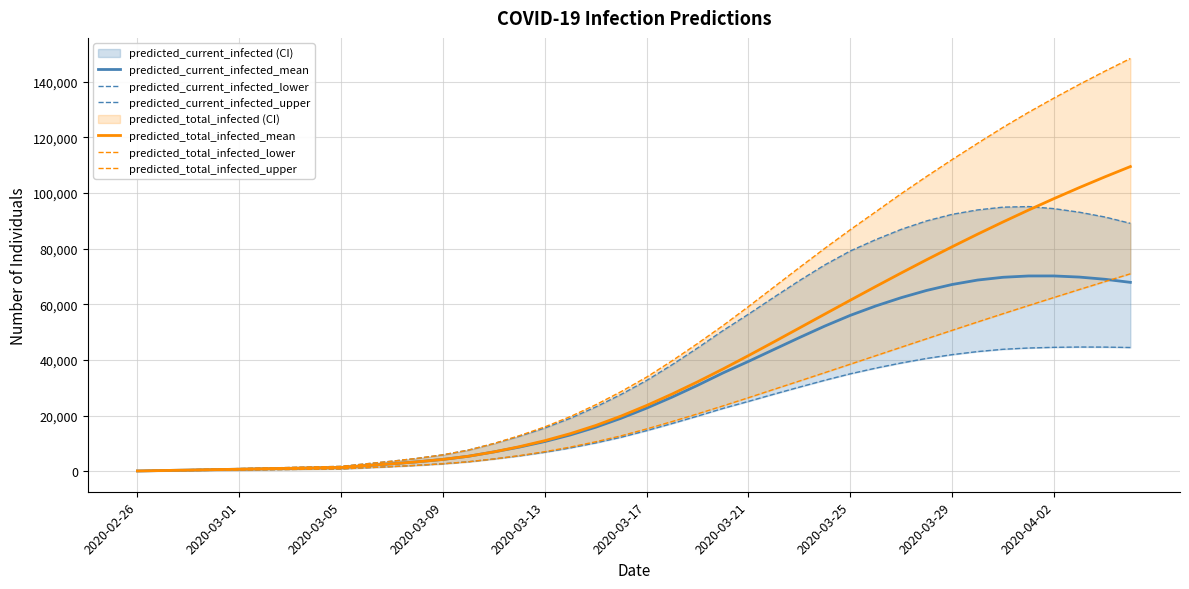

Read the predicted_total_infected_lower value at 38.

68172